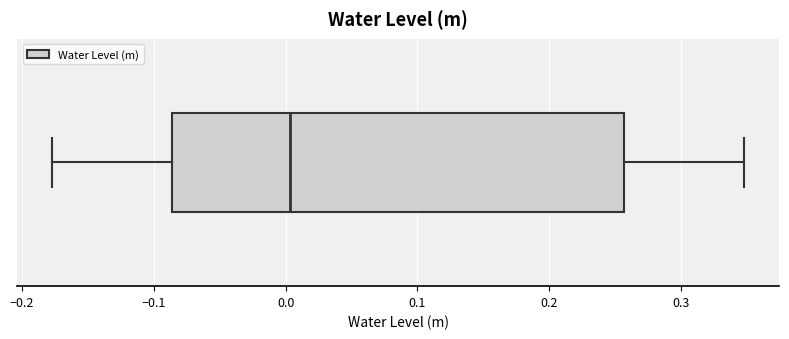

Transcribe this box plot: give where the median line is, the range the box spans, and where the two whiskers end, as read against the x-axis. The values are not printed on the chart, so give them approximately, as read against the axis.

median 0.00, box -0.09 to 0.26, whiskers -0.18 to 0.35